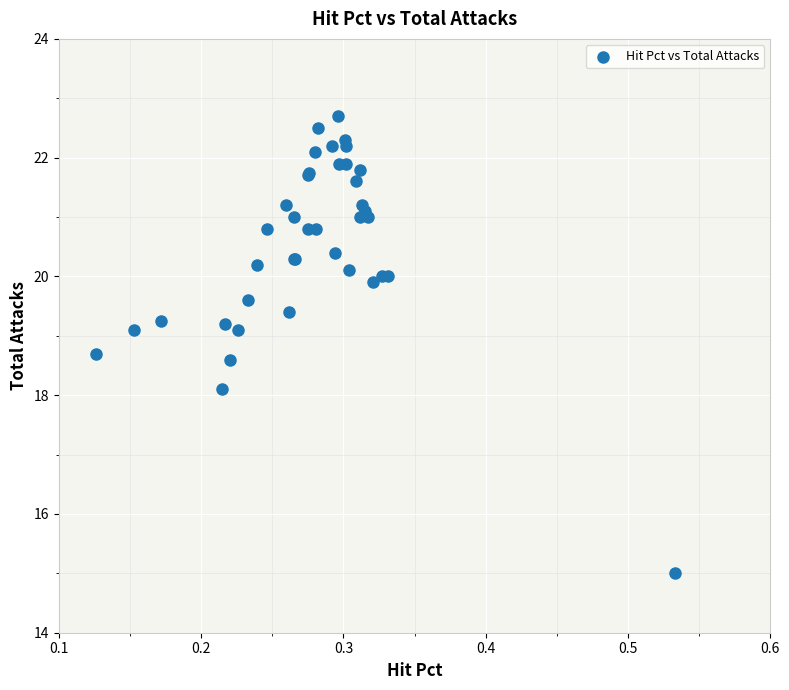

What Y value in the scatter plot is closest to 18?

18.1